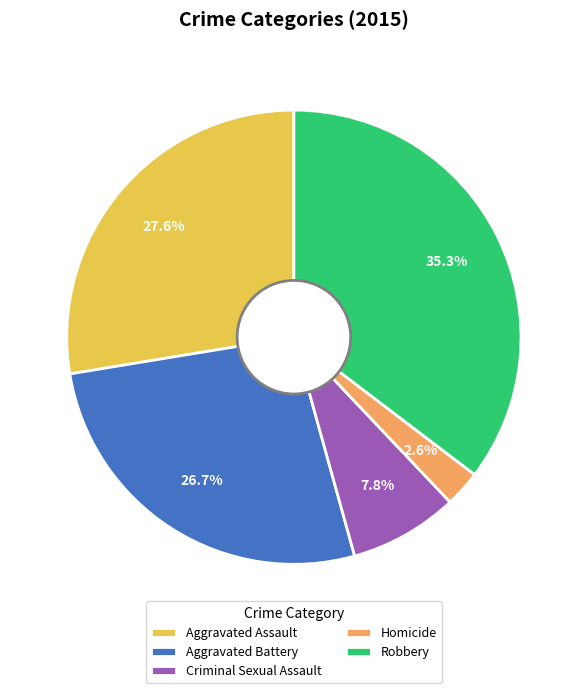

Between Homicide and Aggravated Assault, which is larger?

Aggravated Assault